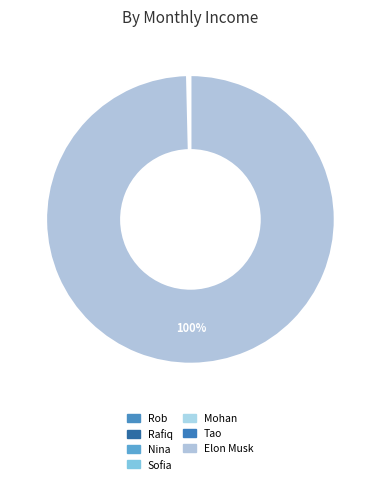

What portion of the pie excludes Rafiq?

99.9%